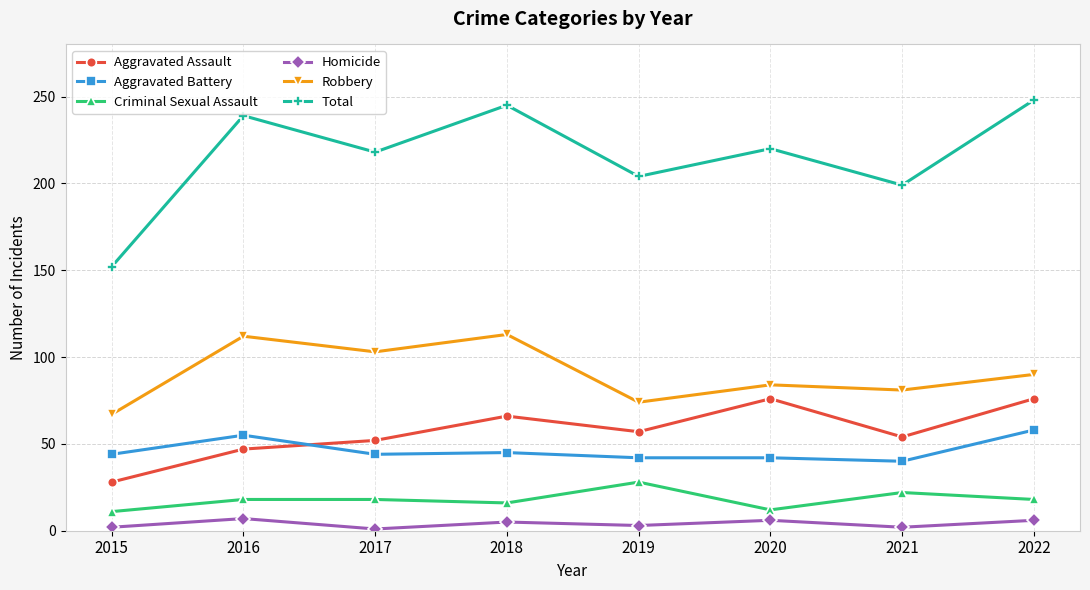

Is this an area chart (filled region under the line)?

No